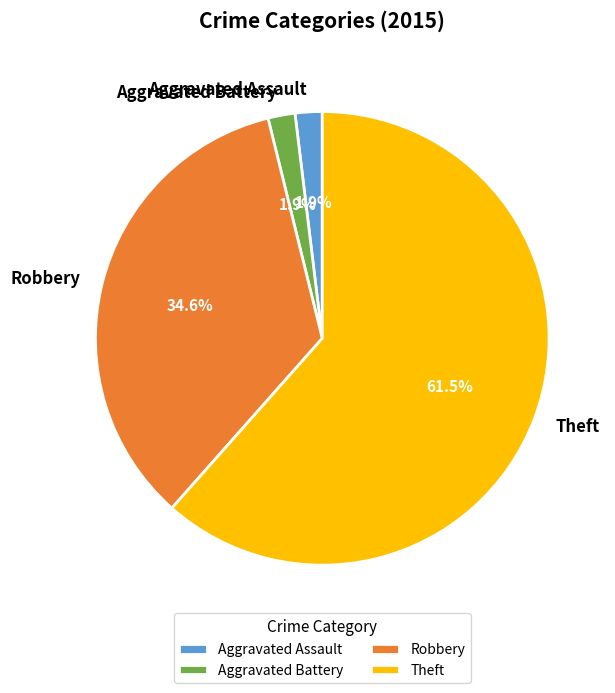

To the nearest percent, what is the difference between the largest and smallest slice percentages?

60%